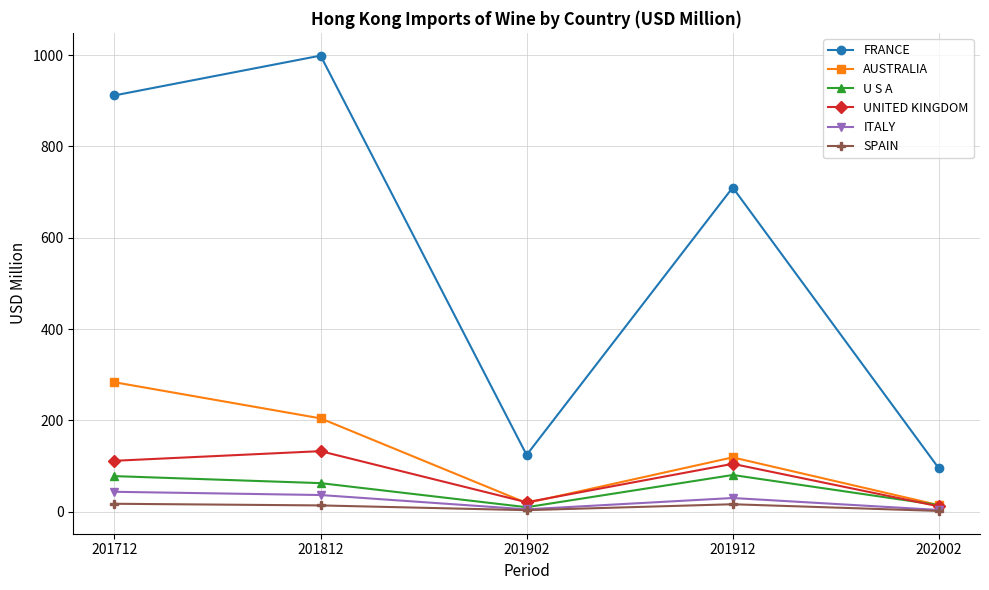

How many lines are shown in the chart?

6